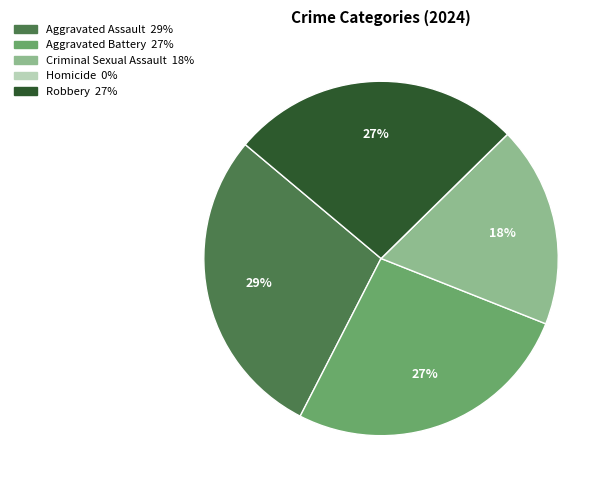

What percentage is the Aggravated Battery slice, to the nearest percent?

27%